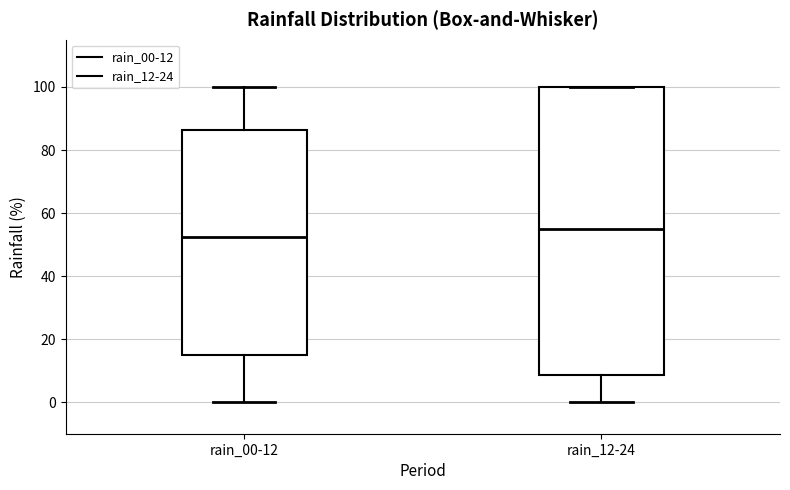

Which box is the tallest, from its lower edge to its upper edge?

rain_12-24